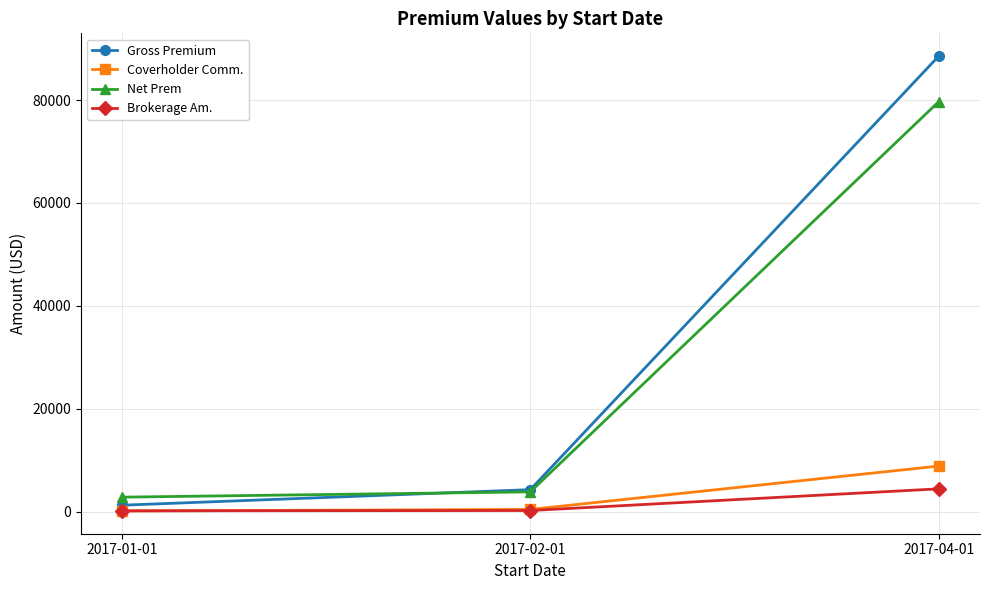

What is the value of the Net Prem point at the 1st from the left?

2808.1